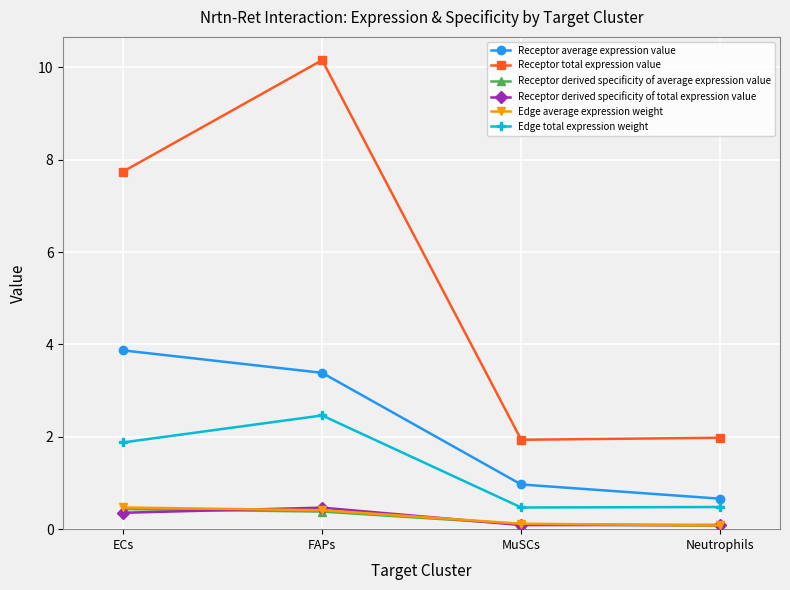

True or false: Receptor derived specificity of average expression value and Edge total expression weight cross at least once.

False